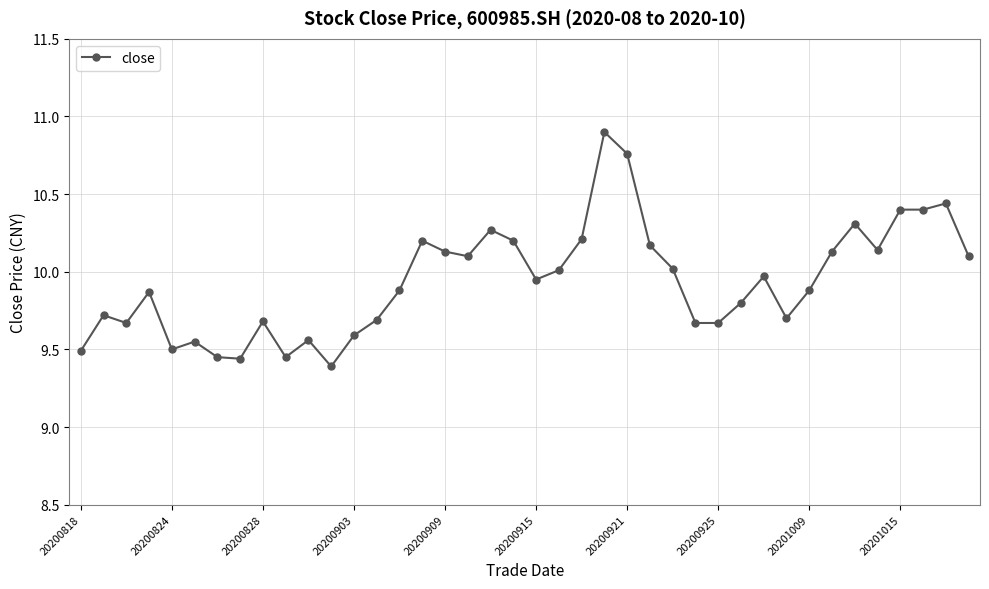

What is the maximum value shown in the chart?

10.9